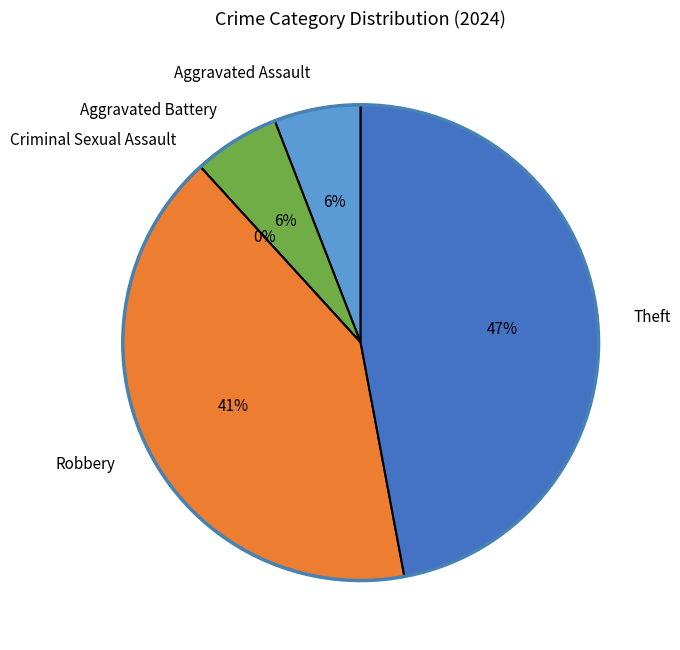

What is the ratio of the value at Theft to the value at Robbery?

1.1